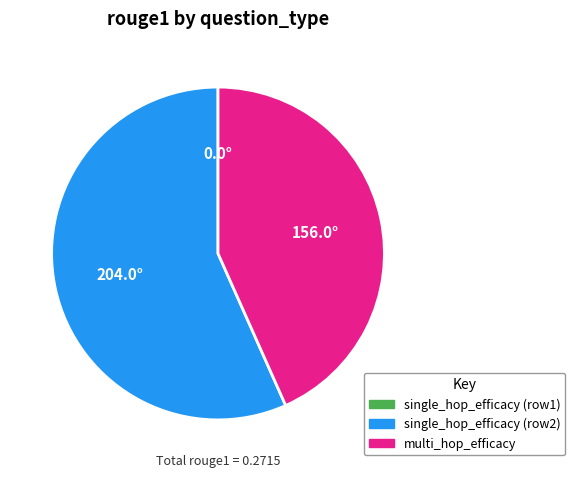

What is the majority slice?

single_hop_efficacy (row2)